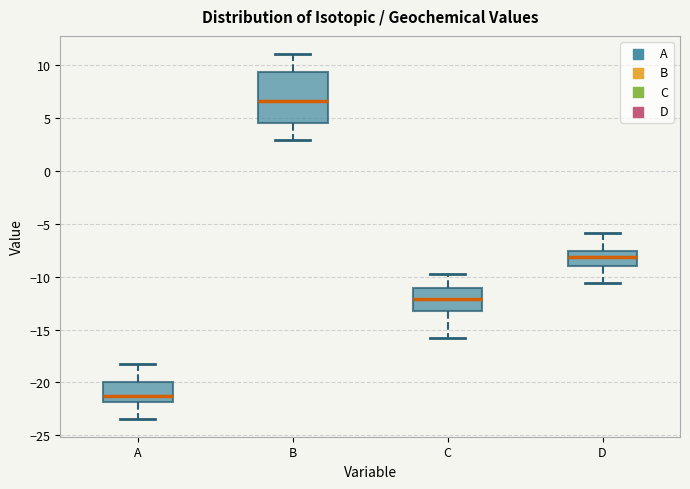

Reading left to right, transcribe this box plot: for each box, give where its median line is, the range the box spans, and where its two whiskers end, as read against the y-axis. The values are not printed on the chart, so give them approximately, as read against the axis.

A: median -21.0, box -22.0 to -20.0, whiskers -23.5 to -18.0
B: median 6.5, box 4.5 to 9.5, whiskers 3.0 to 11.0
C: median -12.0, box -13.0 to -11.0, whiskers -16.0 to -10.0
D: median -8.0, box -9.0 to -7.5, whiskers -10.5 to -6.0